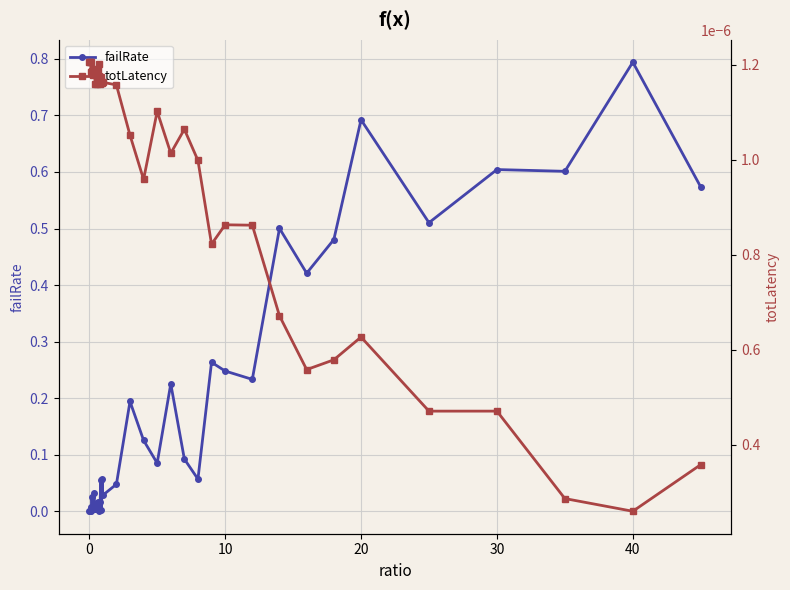

Which category has the highest value in the failRate series?

40